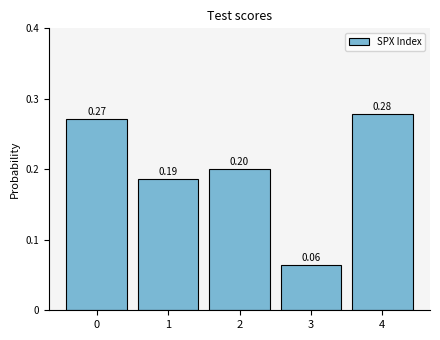

Which has a higher value, 1 or 4?

4